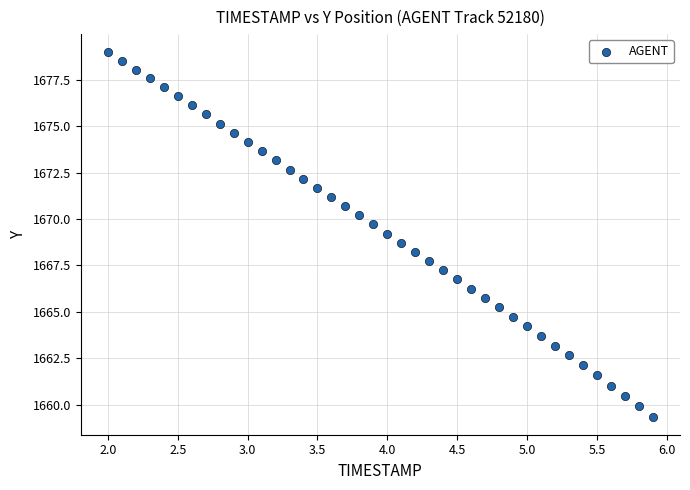

What is the range of X values (max minus min)?

3.9